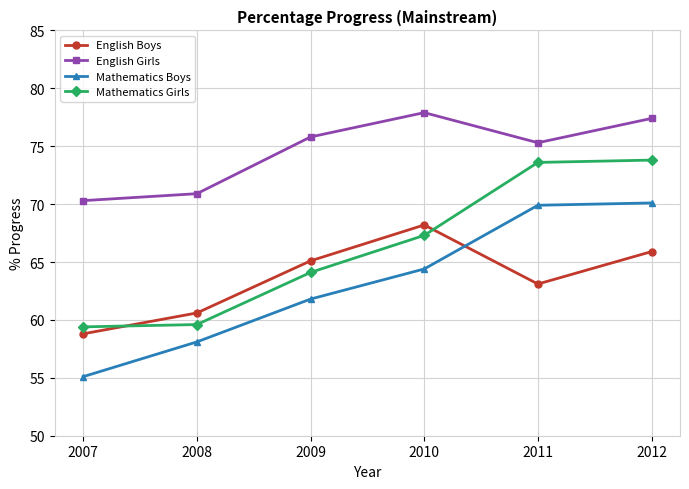

How many lines are shown in the chart?

4